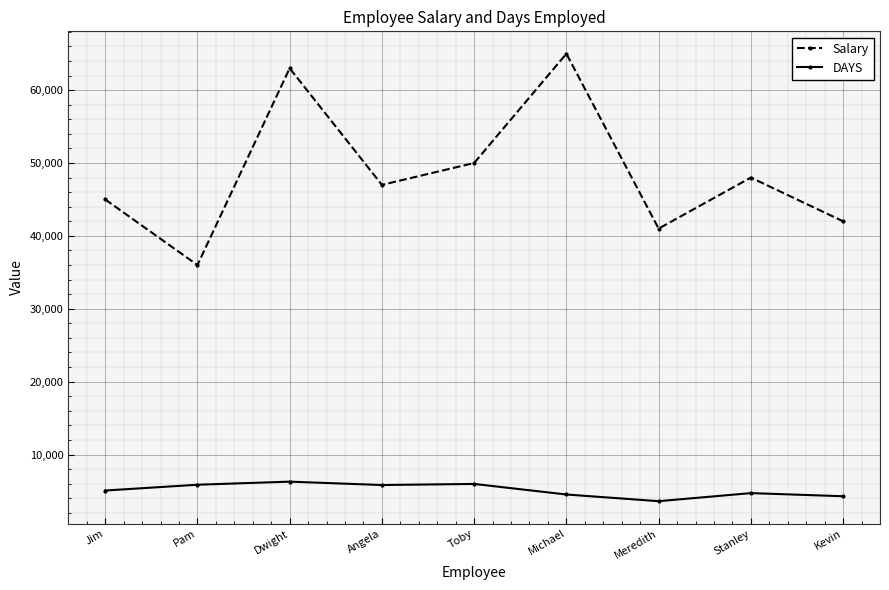

What is the label of the 2nd point from the left?

Pam